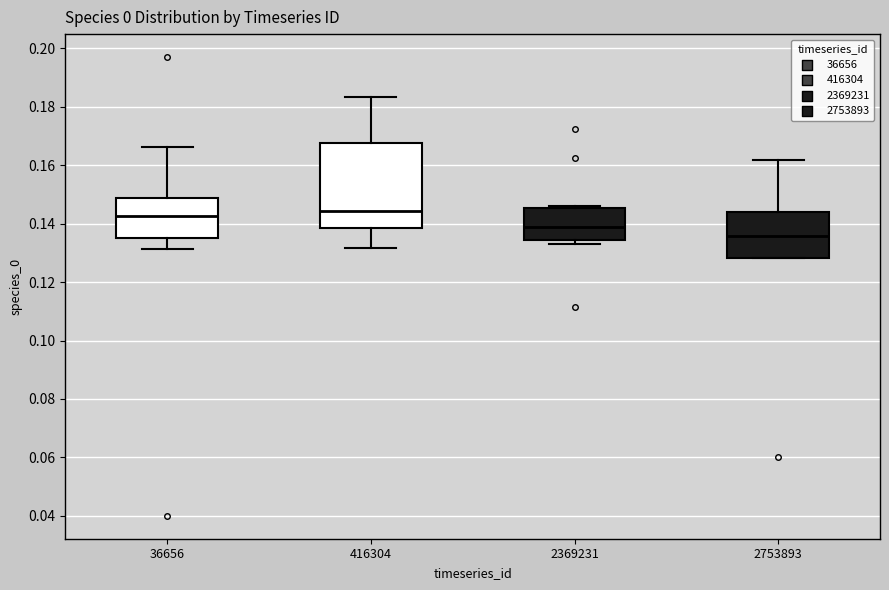

Reading left to right, transcribe this box plot: for each box, give where its median line is, the range the box spans, and where its two whiskers end, as read against the y-axis. The values are not printed on the chart, so give them approximately, as read against the axis.

36656: median 0.142, box 0.136 to 0.148, whiskers 0.132 to 0.166
416304: median 0.144, box 0.138 to 0.168, whiskers 0.132 to 0.184
2369231: median 0.138, box 0.134 to 0.146, whiskers 0.132 to 0.146 (just above the box's upper edge)
2753893: median 0.136, box 0.128 to 0.144, whiskers 0.128 to 0.162